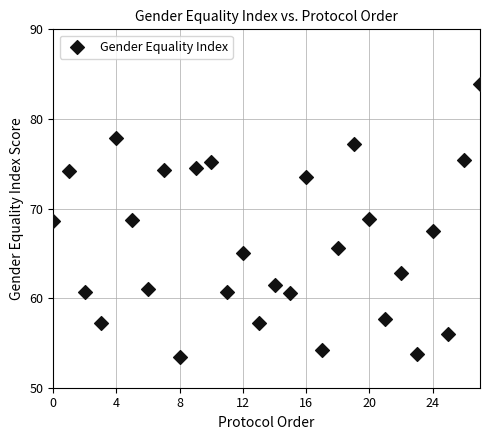

What is the range of Y values (max minus min)?

30.5